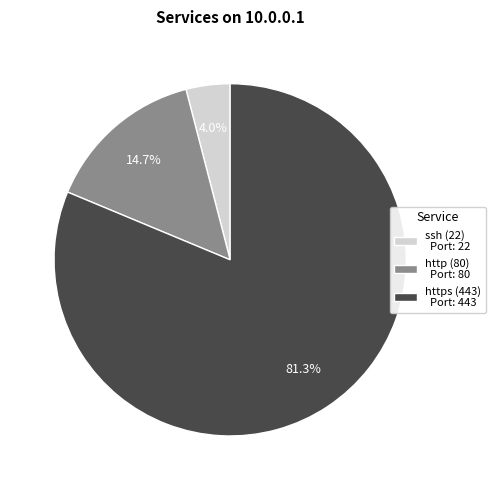

To the nearest percent, what is the difference between the largest and smallest slice percentages?

77%